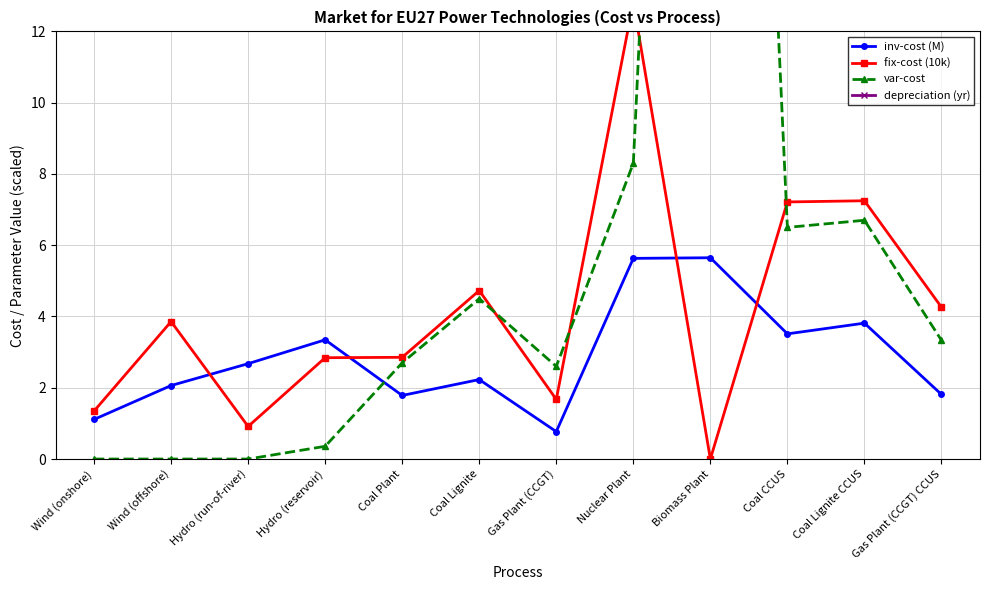

How many categories are shown in the chart?

12